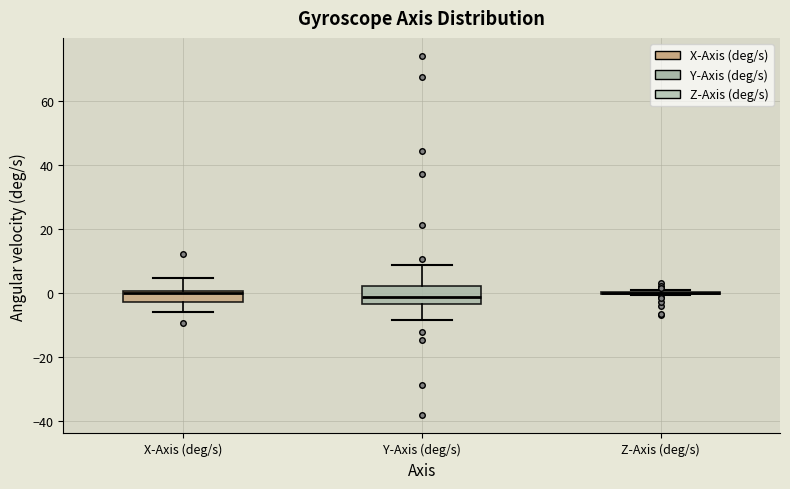

Which box is the tallest, from its lower edge to its upper edge?

Y-Axis (deg/s)